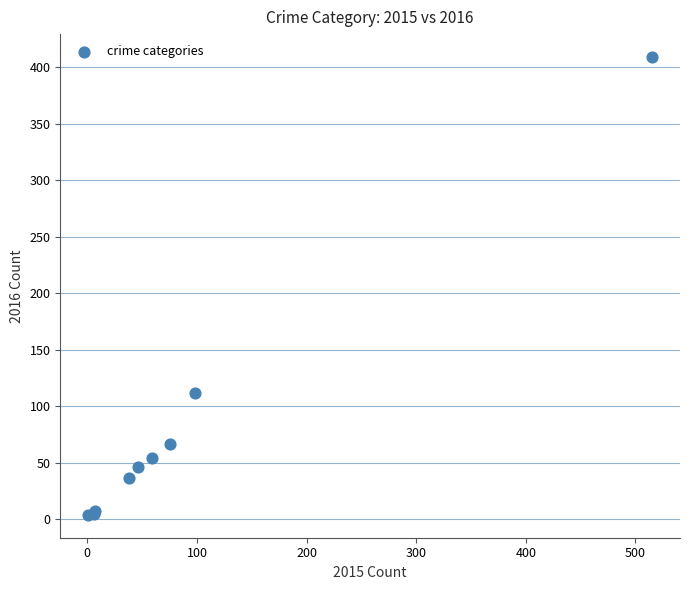

What Y value in the scatter plot is closest to 206?

112